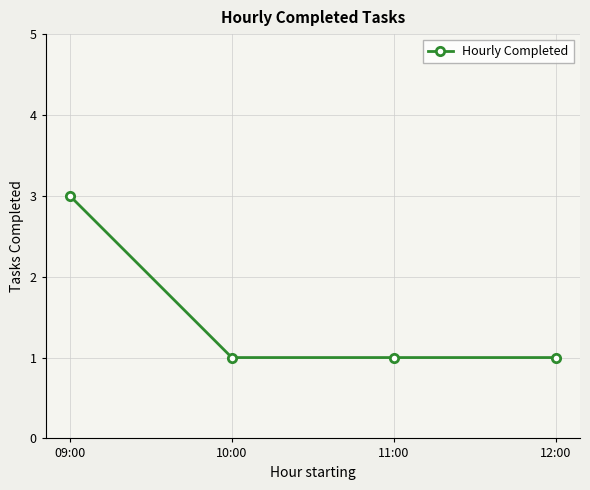

What position from the right is 09:00?

4